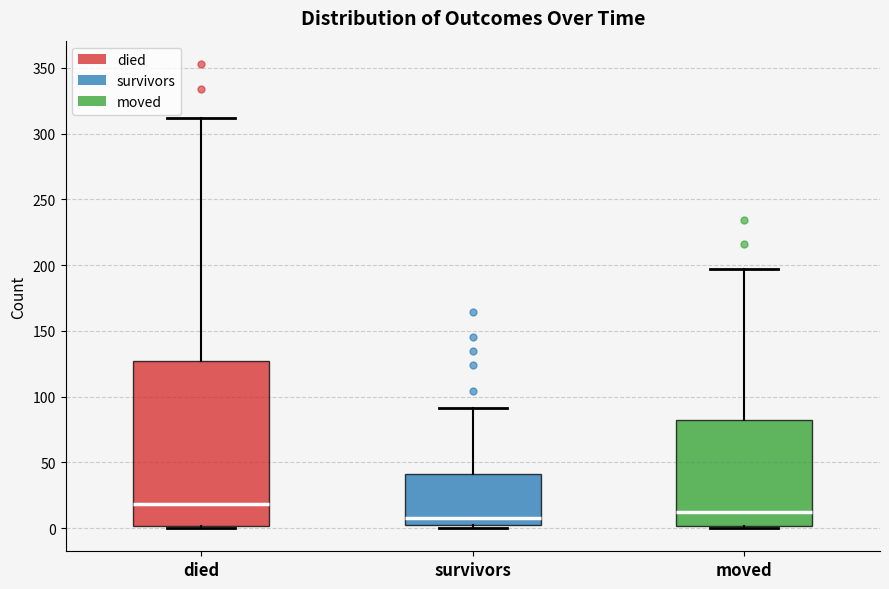

Which box's median line is the highest?

died